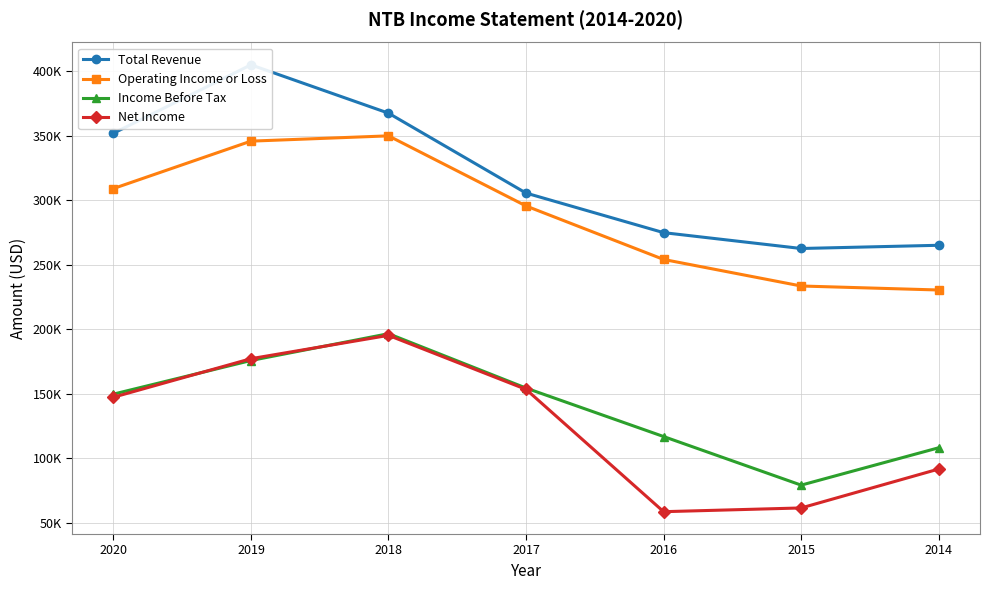

Reading right to left, list all the values displayed in this chart.

Total Revenue: 2014=265100	2015=262600	2016=274900	2017=305600	2018=367600	2019=405100	2020=352000
Operating Income or Loss: 2014=230400	2015=233500	2016=254100	2017=295600	2018=350000	2019=345900	2020=309100
Income Before Tax: 2014=108000	2015=79000	2016=116700	2017=154300	2018=196500	2019=175700	2020=149600
Net Income: 2014=91500	2015=61300	2016=58400	2017=153300	2018=195200	2019=177100	2020=147200